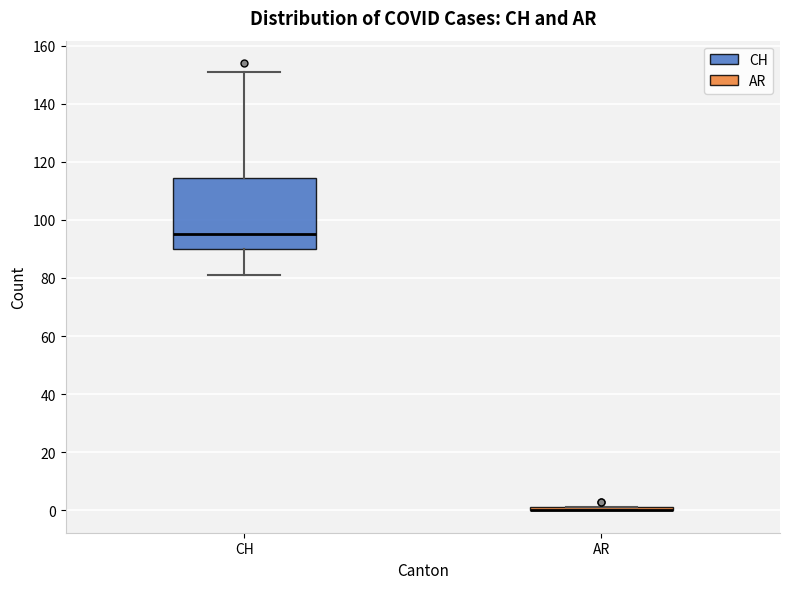

Reading left to right, read every box against the y-axis: the position of its median line, the range the box covers, and the ends of its whiskers. The values are not printed on the chart, so give them approximately, as read against the axis.

CH: median 96, box 90 to 114, whiskers 82 to 152
AR: box collapsed to a line at 0, whiskers 0 to 2